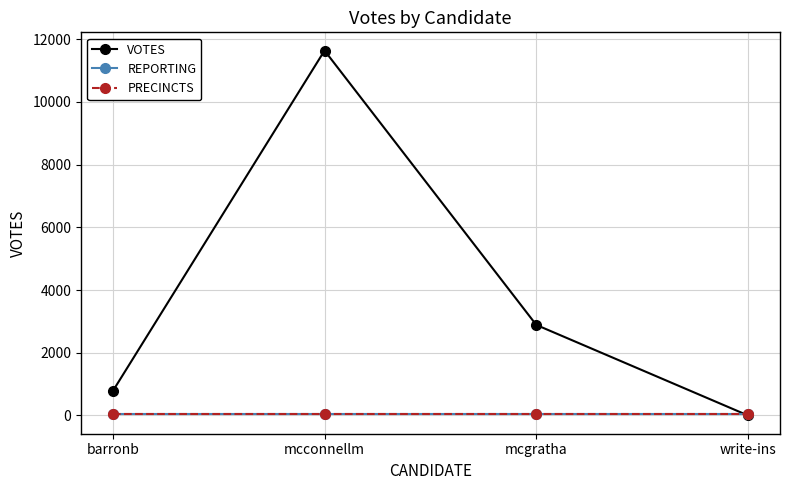

Does the chart have visible grid lines?

Yes